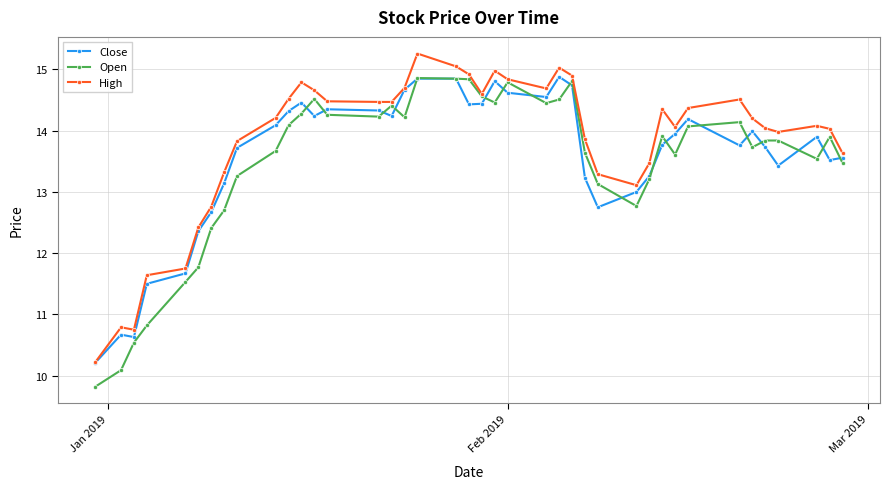

True or false: Close has more than 0 interior local peaks.

True